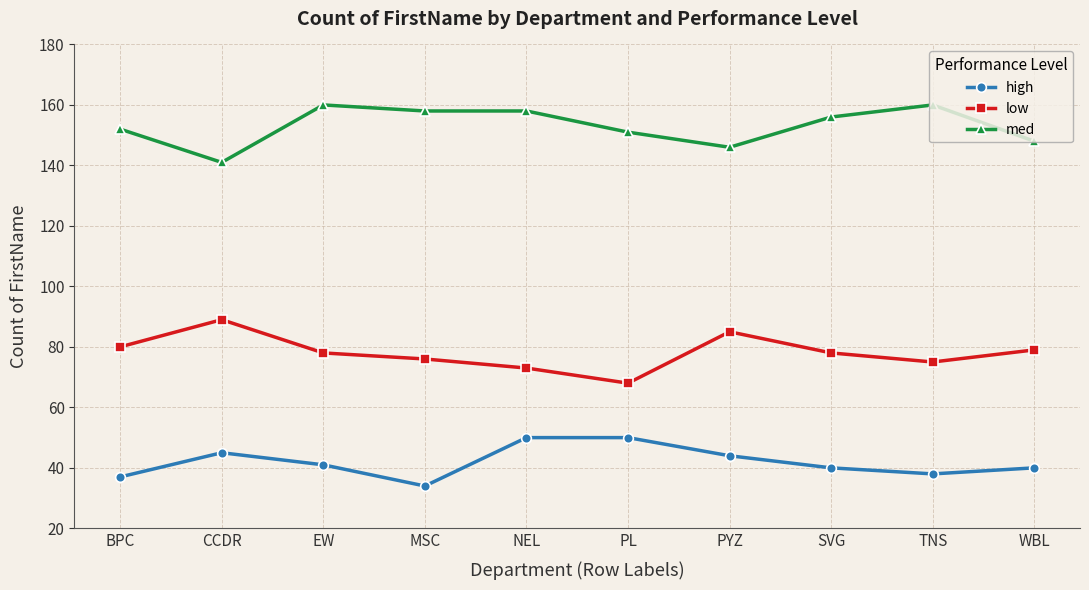

The med series shows 243 at SVG. True or false?

False